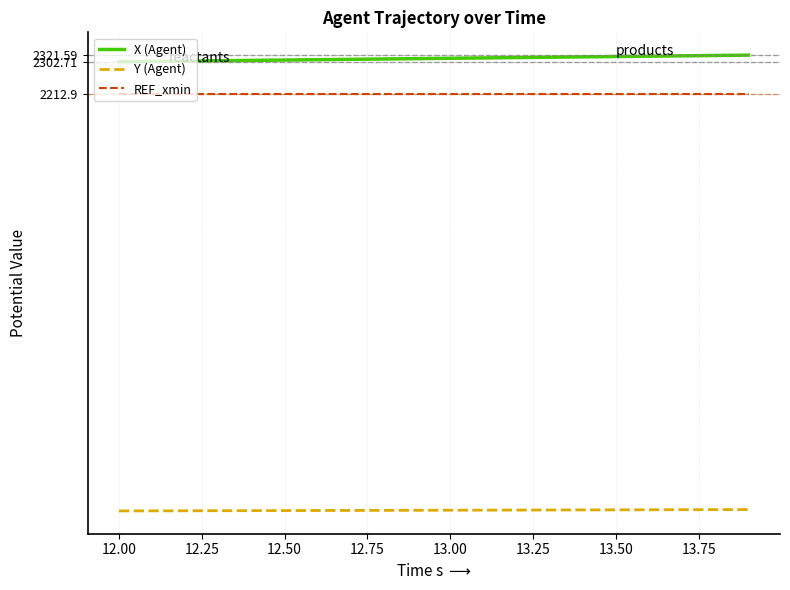

True or false: X (Agent) and Y (Agent) intersect in this chart.

False